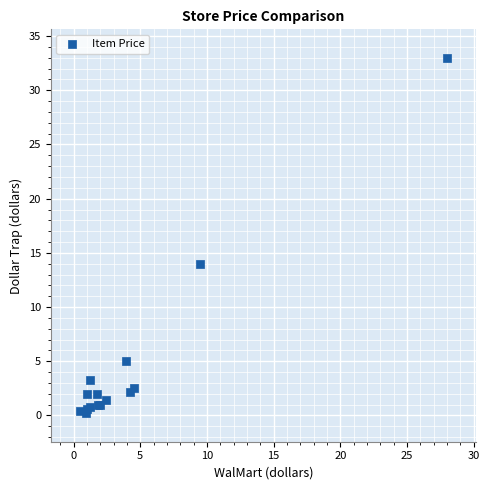

What Y value in the scatter plot is closest to 16?

14.0